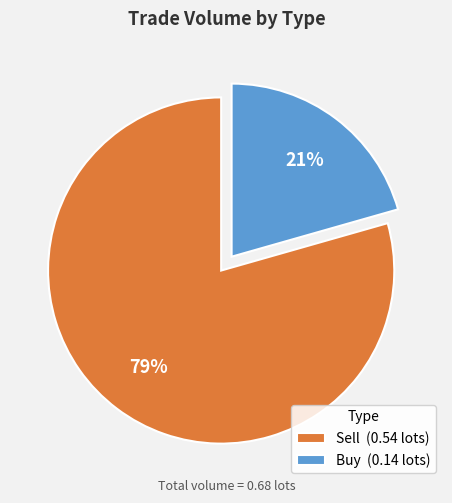

The Sell (0.54 lots) slice represents 79% of the pie. True or false?

True